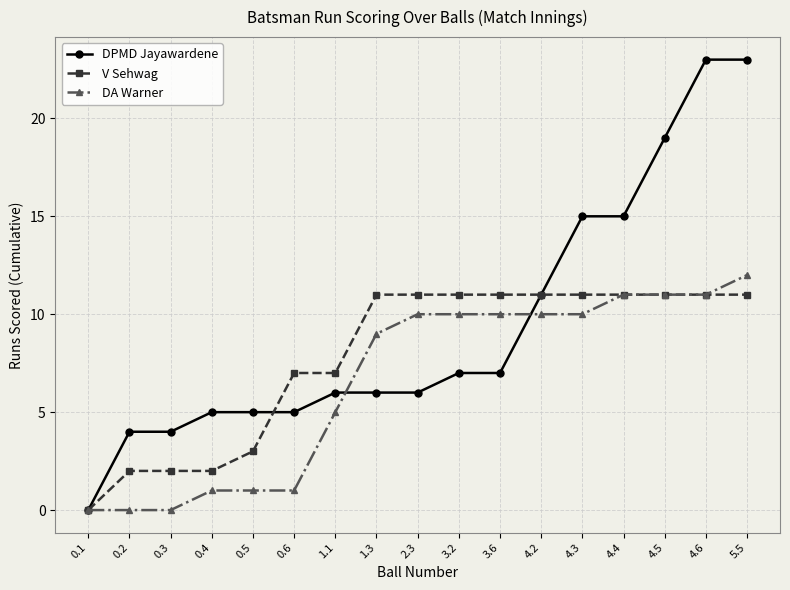

Is it true that DPMD Jayawardene equals 13 at 4.5?

False